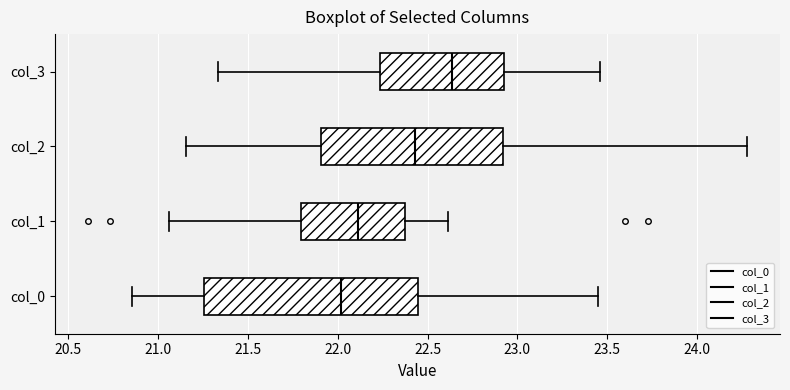

Reading bottom to top, read every box against the x-axis: the position of its median line, the range the box covers, and the ends of its whiskers. The values are not printed on the chart, so give them approximately, as read against the axis.

col_0: median 22.00, box 21.25 to 22.45, whiskers 20.85 to 23.45
col_1: median 22.10, box 21.80 to 22.35, whiskers 21.05 to 22.60
col_2: median 22.45, box 21.90 to 22.90, whiskers 21.15 to 24.30
col_3: median 22.65, box 22.25 to 22.90, whiskers 21.35 to 23.45